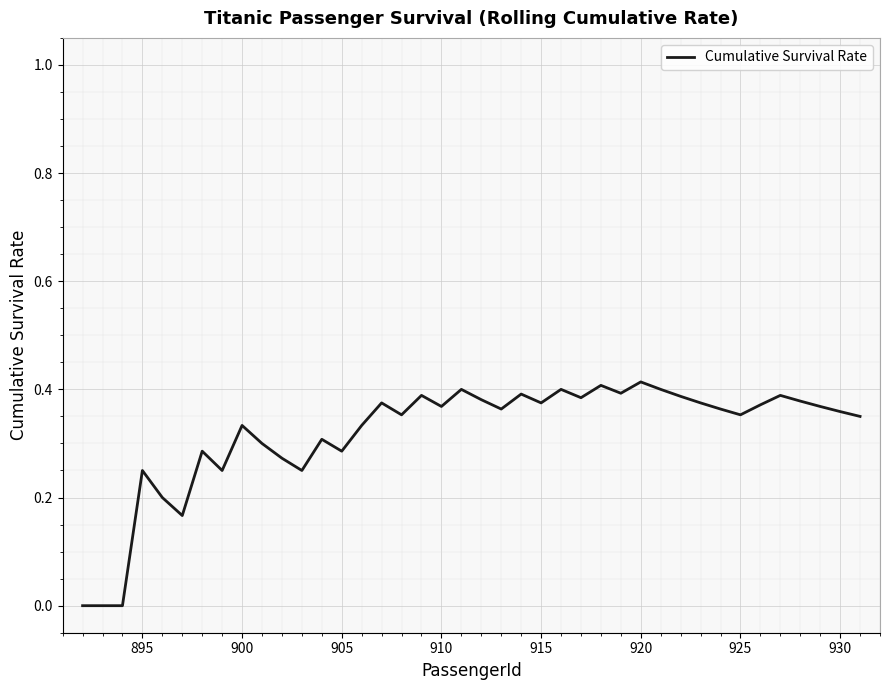

What is the difference between the maximum and second lowest values?

0.4